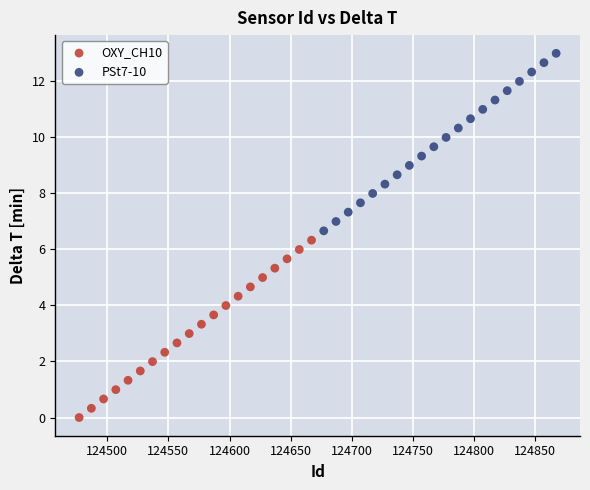

Which series reaches the minimum Y coordinate?

OXY_CH10